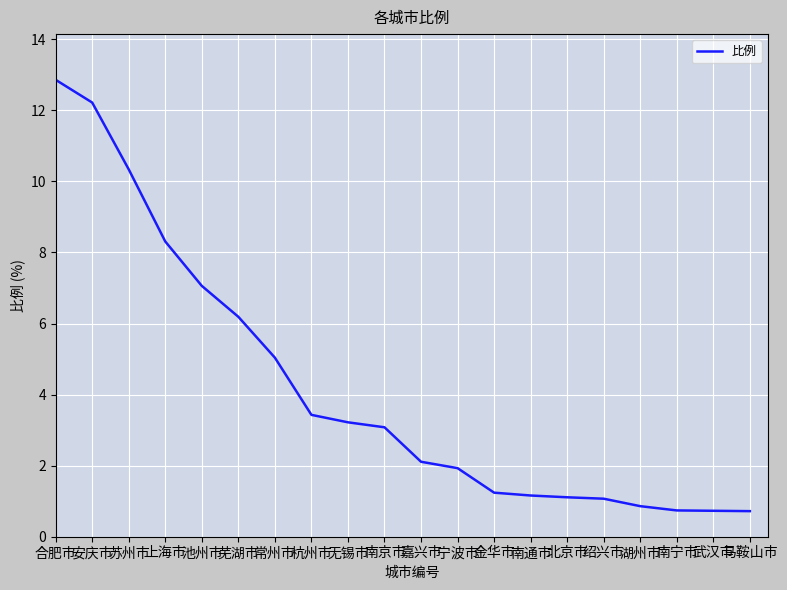

What is the minimum value shown in the chart?

0.7